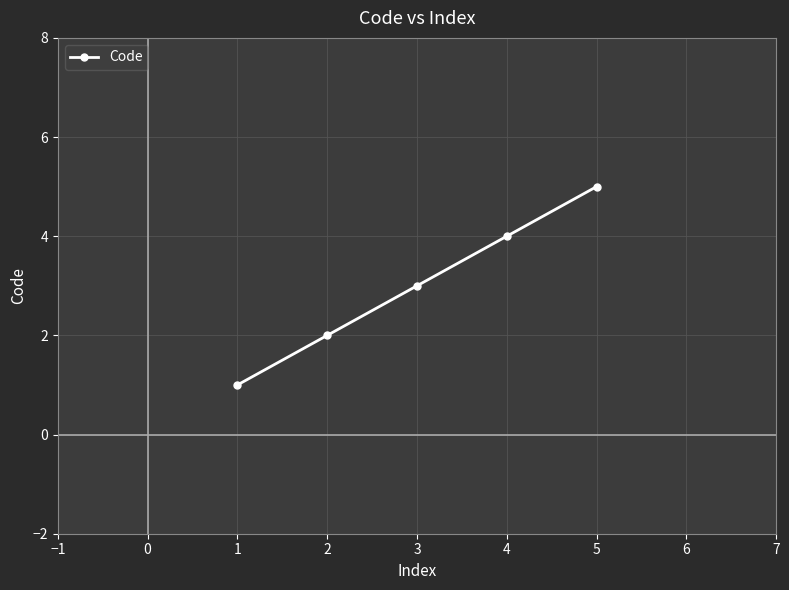

How many categories are shown in the chart?

5